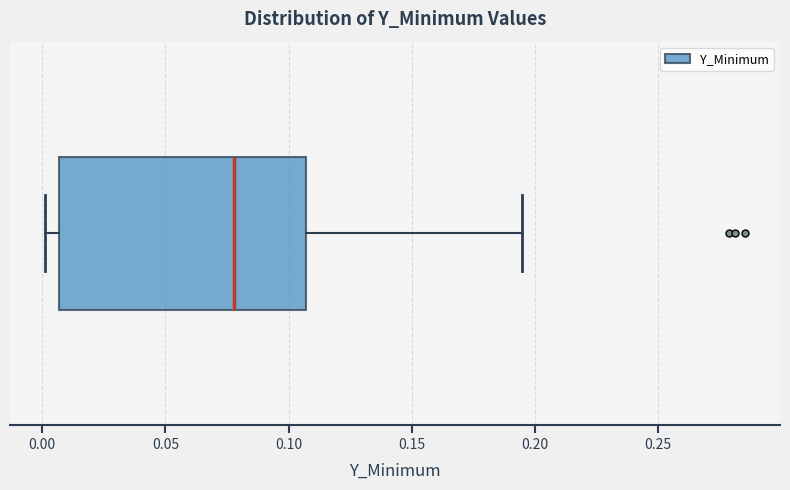

Read this box plot against the x-axis: the position of the median line, the range covered by the box, and the ends of both whiskers. The values are not printed on the chart, so give them approximately, as read against the axis.

median 0.080, box 0.005 to 0.105, whiskers 0.000 to 0.195